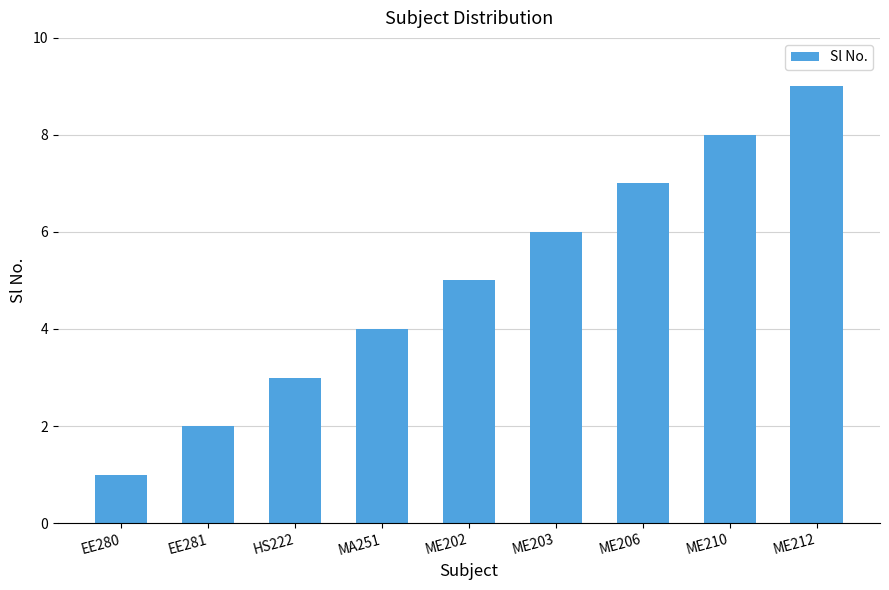

Is it true that the value at ME206 is 7?

True